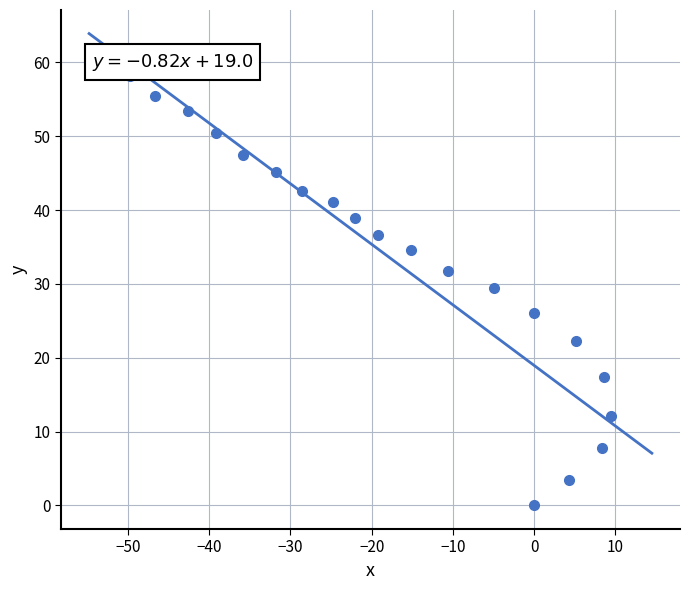

What is the range of X values (max minus min)?

59.3